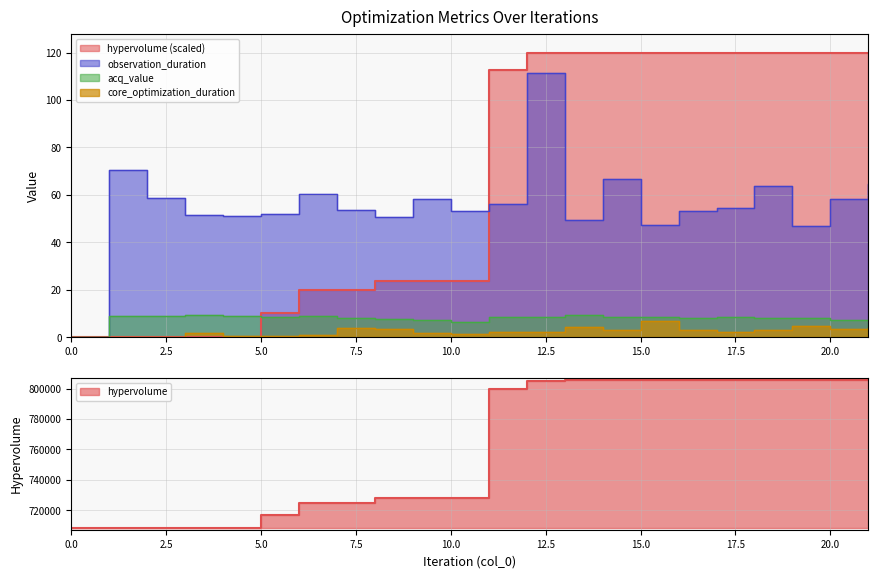

Between 9 and 21, which series saw the biggest shift?

hypervolume